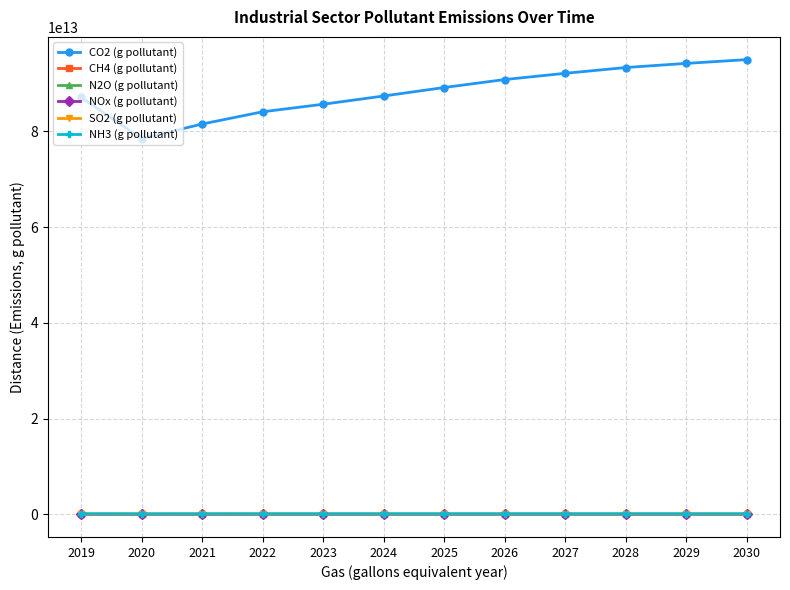

Count the number of data series in this chart.

6